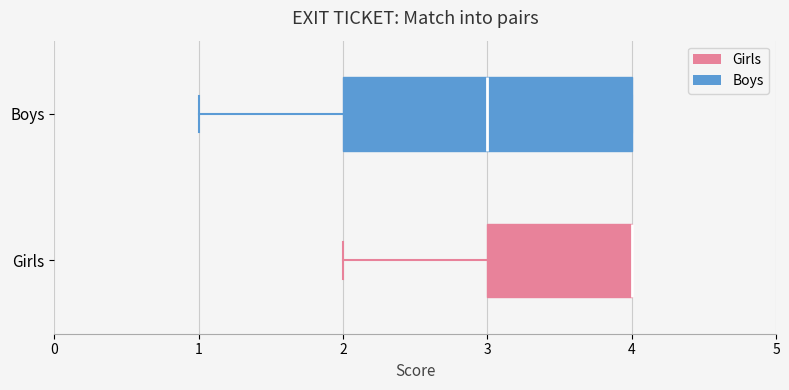

Where does the median line of the box for Boys sit on the x-axis? The values are not printed on the chart, so give them approximately, as read against the axis.

3